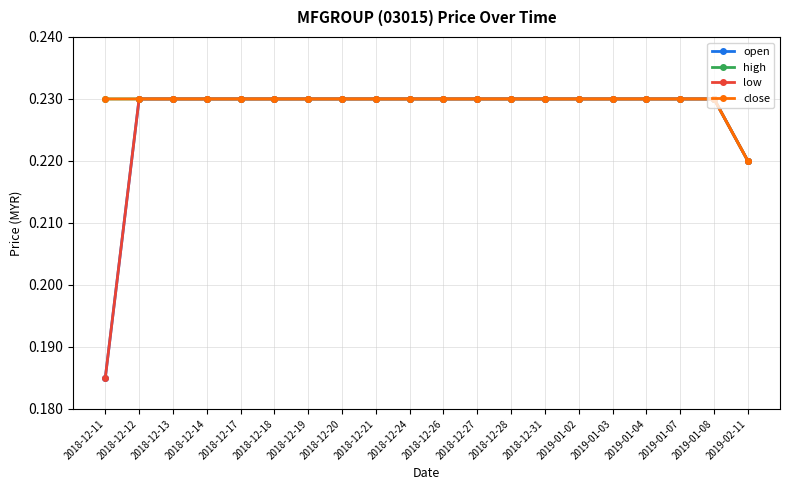

Is this an area chart (filled region under the line)?

No